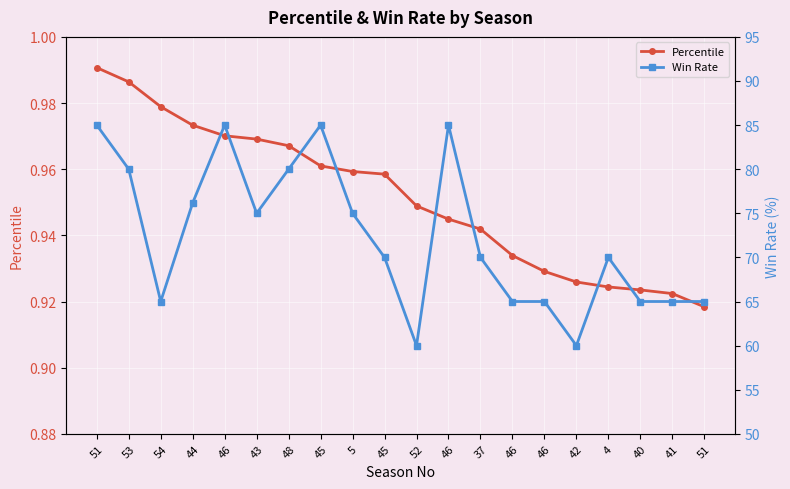

True or false: Percentile and Win Rate cross at least once.

False